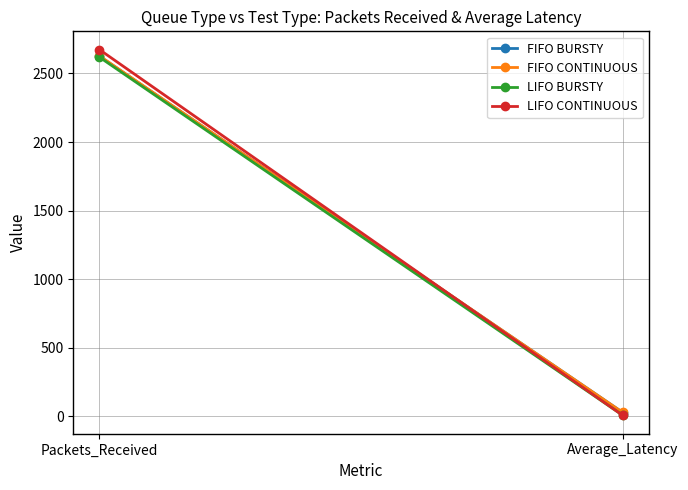

Reading left to right, what are all the values shown in this chart?

FIFO BURSTY: 2626.0	28.1
FIFO CONTINUOUS: 2628.0	28.3
LIFO BURSTY: 2619.0	7.3
LIFO CONTINUOUS: 2674.0	6.7